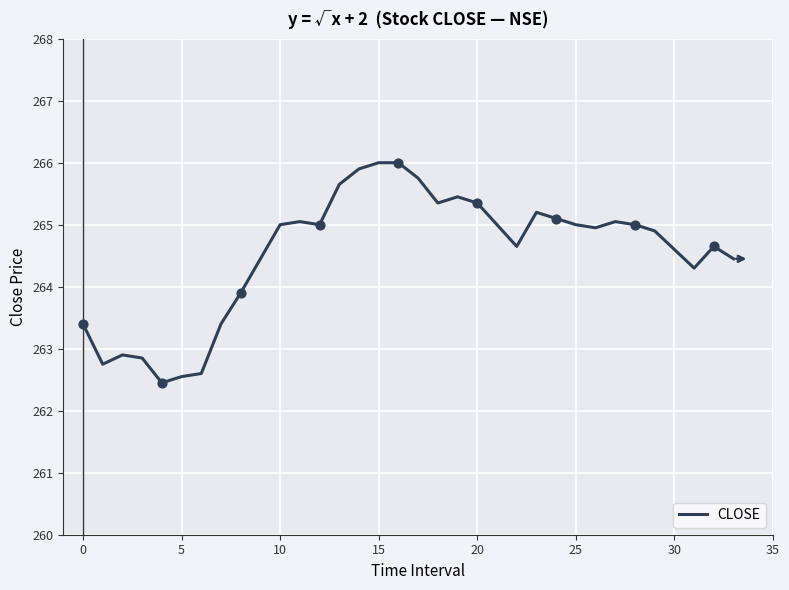

What is the maximum value shown in the chart?

266.0